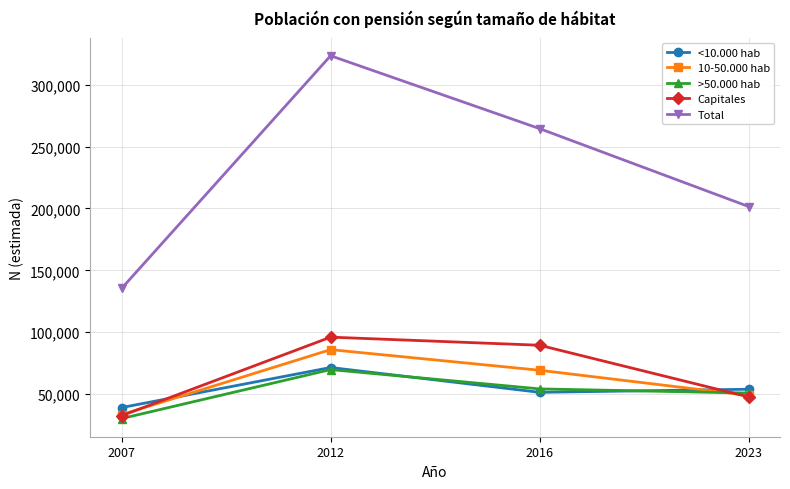

What is the average value of the >50.000 hab series?

51301